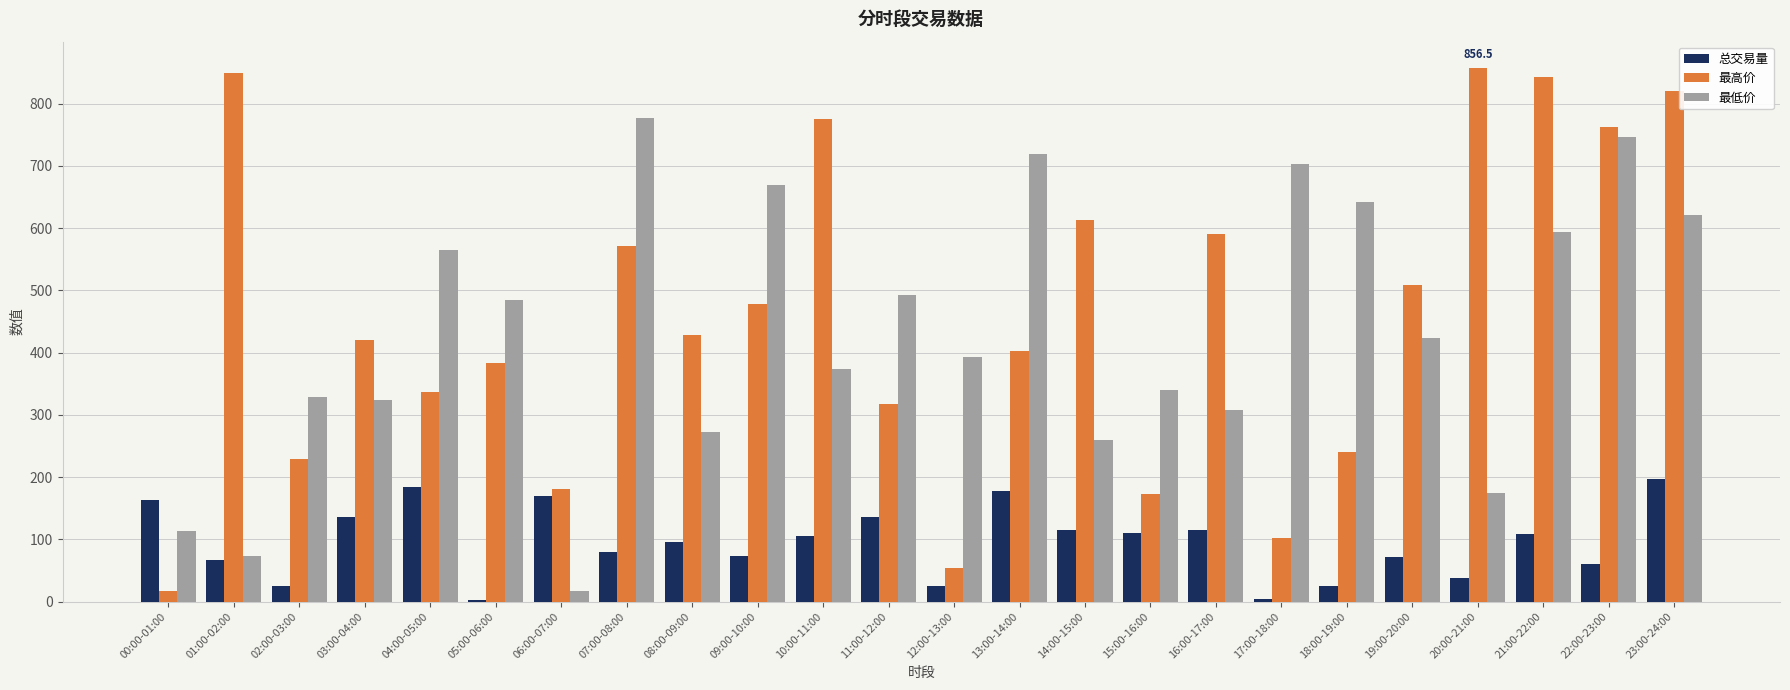

Is it true that 最低价 equals 714.5 at 19:00-20:00?

False